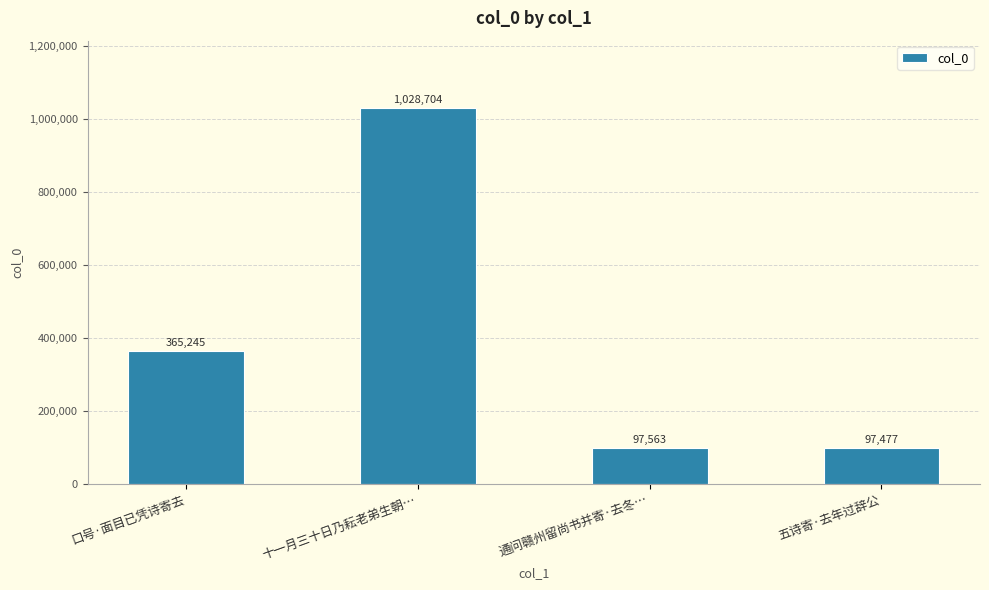

The value at 五诗寄·去年过辞公 is 97477. True or false?

True